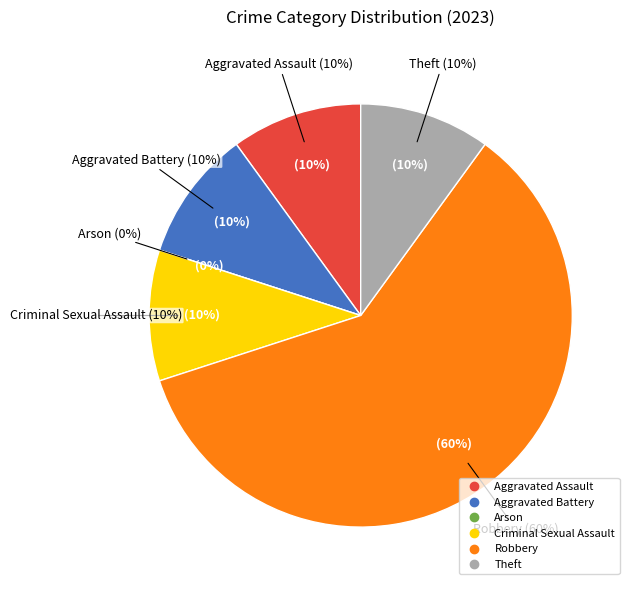

Does Aggravated Assault account for over 50% of the chart?

No